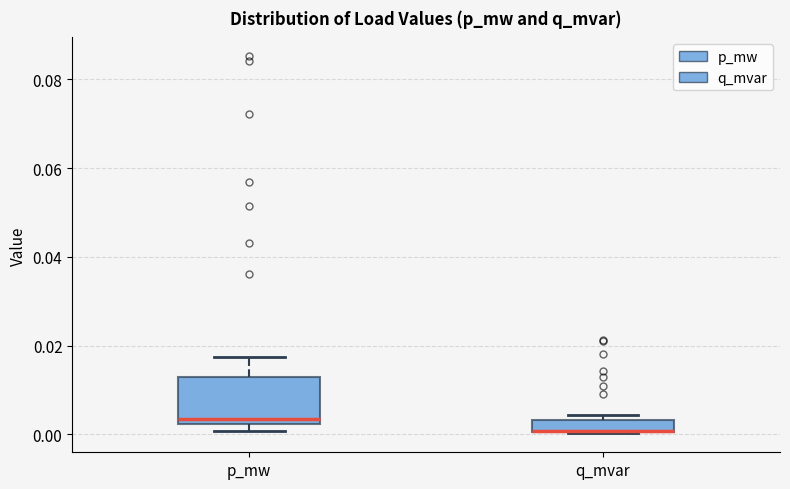

Which box is the tallest, from its lower edge to its upper edge?

p_mw